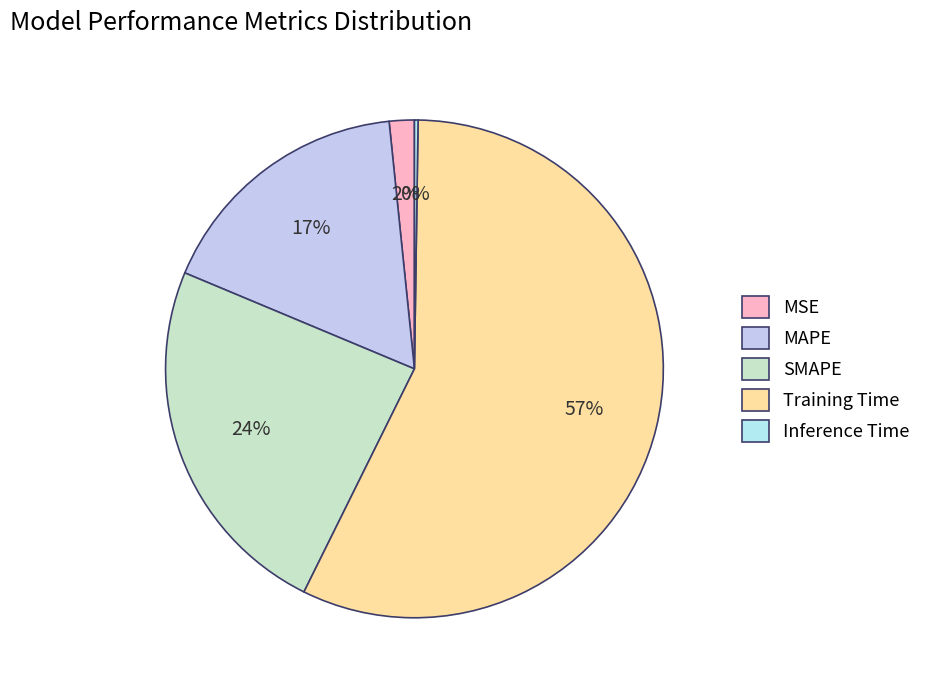

The MSE slice represents 1% of the pie. True or false?

False